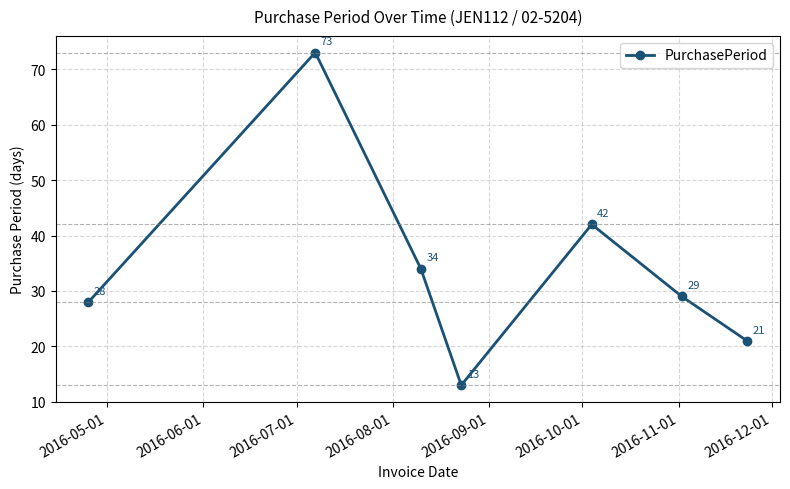

How many categories are shown in the chart?

7